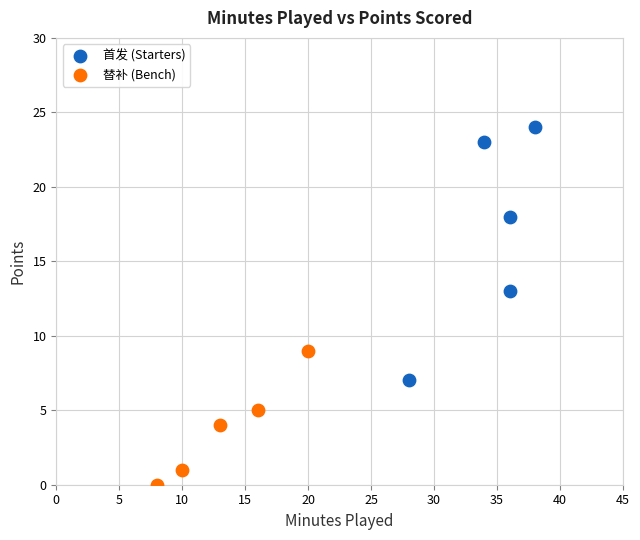

What are all the series names shown in the legend?

首发 (Starters), 替补 (Bench)